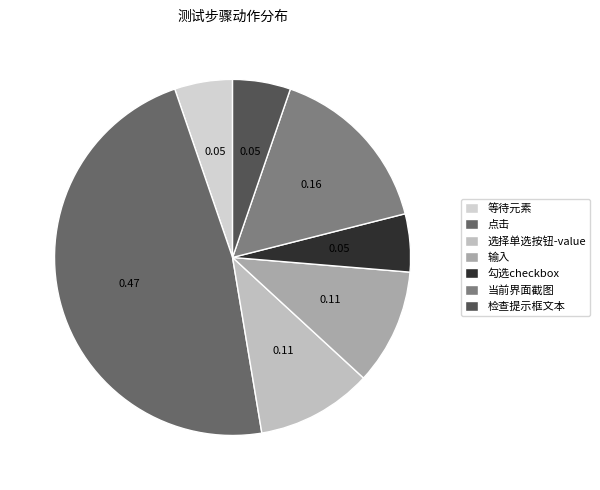

How many segments does this pie chart have?

7